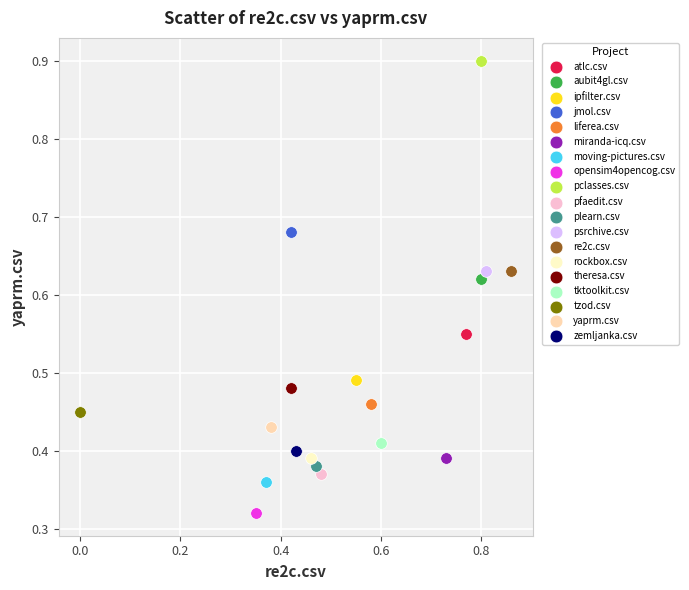

What are all the series names shown in the legend?

atlc.csv, aubit4gl.csv, ipfilter.csv, jmol.csv, liferea.csv, miranda-icq.csv, moving-pictures.csv, opensim4opencog.csv, pclasses.csv, pfaedit.csv, plearn.csv, psrchive.csv, re2c.csv, rockbox.csv, theresa.csv, tktoolkit.csv, tzod.csv, yaprm.csv, zemljanka.csv